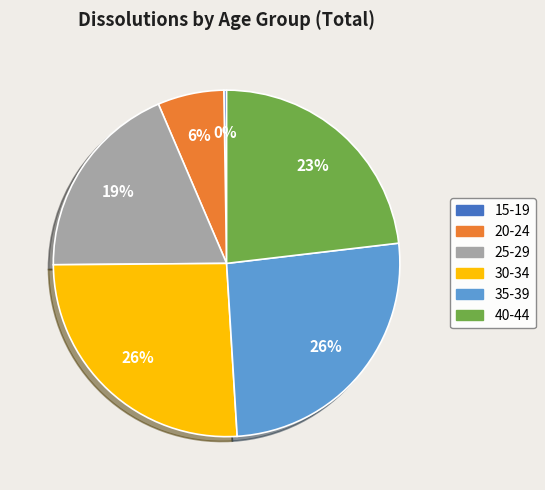

To the nearest percent, what is the combined percentage of 30-34 and 25-29?

45%